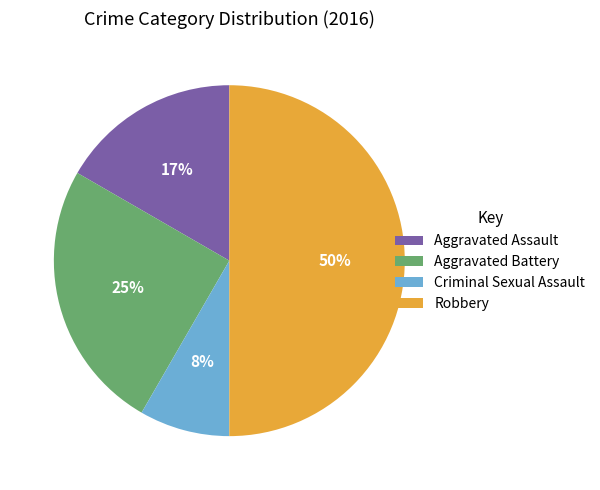

What is the smallest slice in the pie chart?

Criminal Sexual Assault